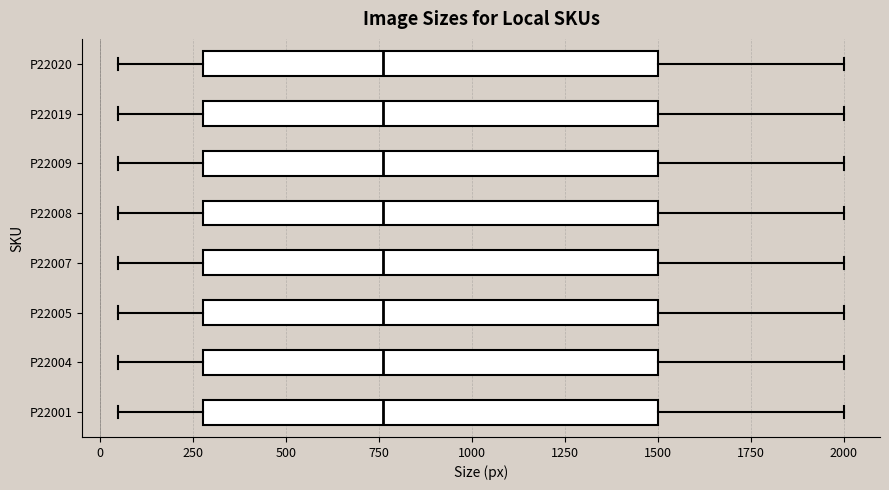

Reading bottom to top, transcribe this box plot: for each box, give where its median line is, the range the box spans, and where its two whiskers end, as read against the x-axis. The values are not printed on the chart, so give them approximately, as read against the axis.

P22001: median 750, box 300 to 1500, whiskers 50 to 2000
P22004: median 750, box 300 to 1500, whiskers 50 to 2000
P22005: median 750, box 300 to 1500, whiskers 50 to 2000
P22007: median 750, box 300 to 1500, whiskers 50 to 2000
P22008: median 750, box 300 to 1500, whiskers 50 to 2000
P22009: median 750, box 300 to 1500, whiskers 50 to 2000
P22019: median 750, box 300 to 1500, whiskers 50 to 2000
P22020: median 750, box 300 to 1500, whiskers 50 to 2000